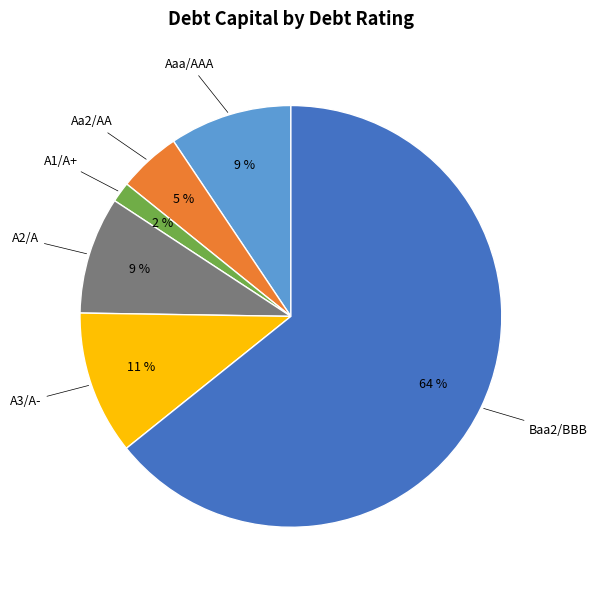

To the nearest percent, what is the average slice percentage?

17%